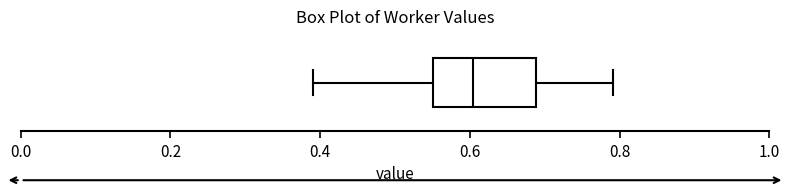

Transcribe this box plot: give where the median line is, the range the box spans, and where the two whiskers end, as read against the x-axis. The values are not printed on the chart, so give them approximately, as read against the axis.

median 0.60, box 0.56 to 0.68, whiskers 0.40 to 0.80